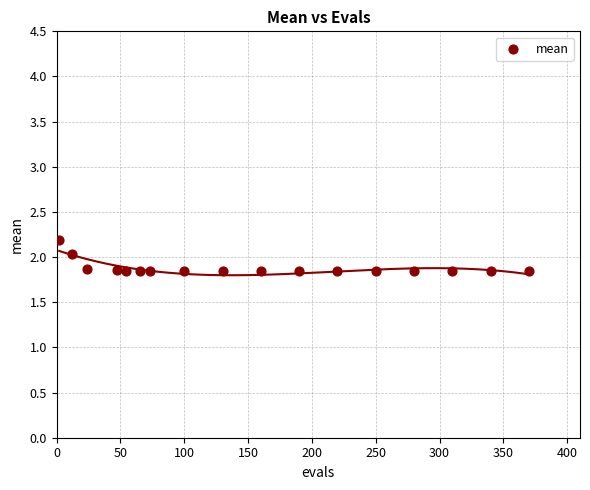

What is the range of X values (max minus min)?

368.0